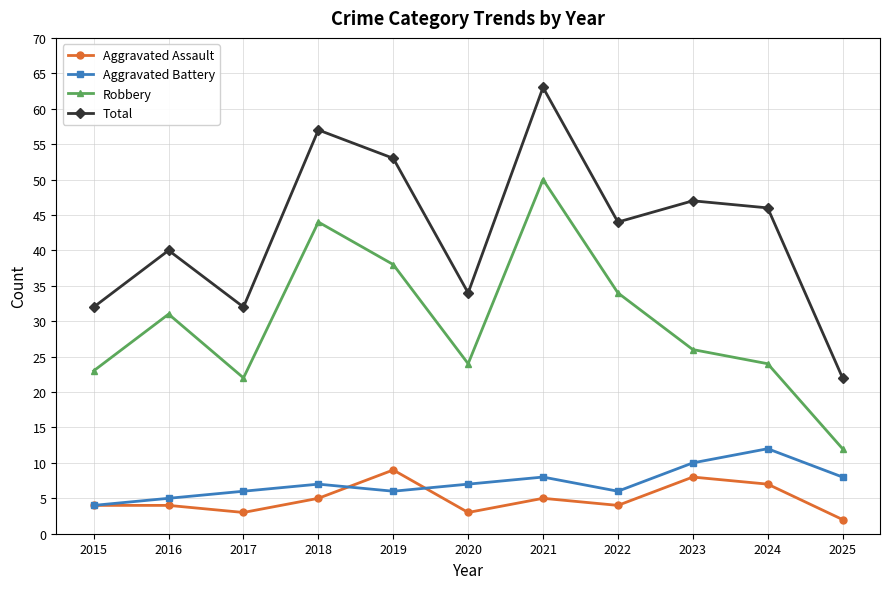

Which series has the largest total across all categories?

Total